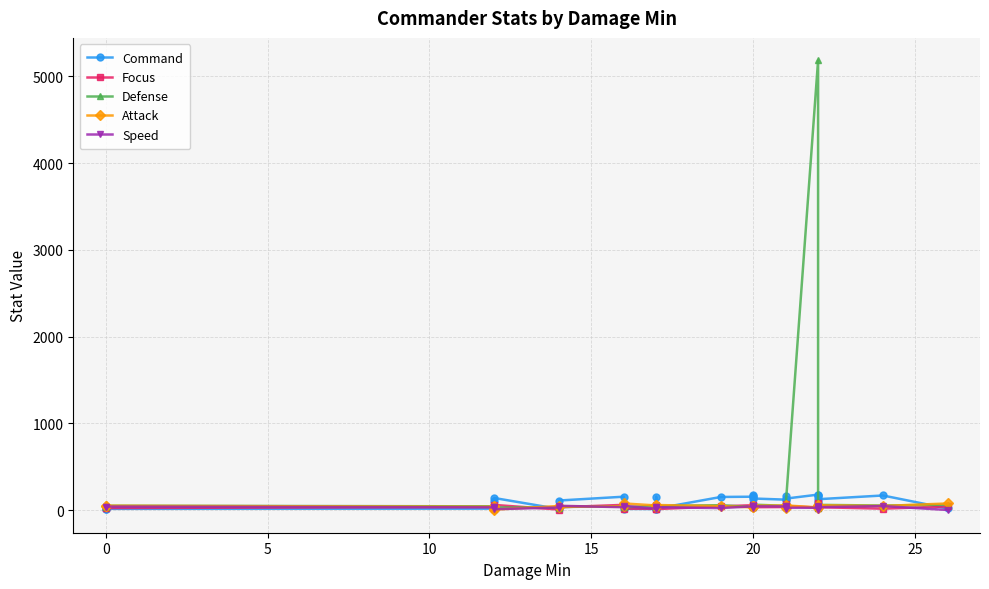

What are all the series names shown in the legend?

Command, Focus, Defense, Attack, Speed